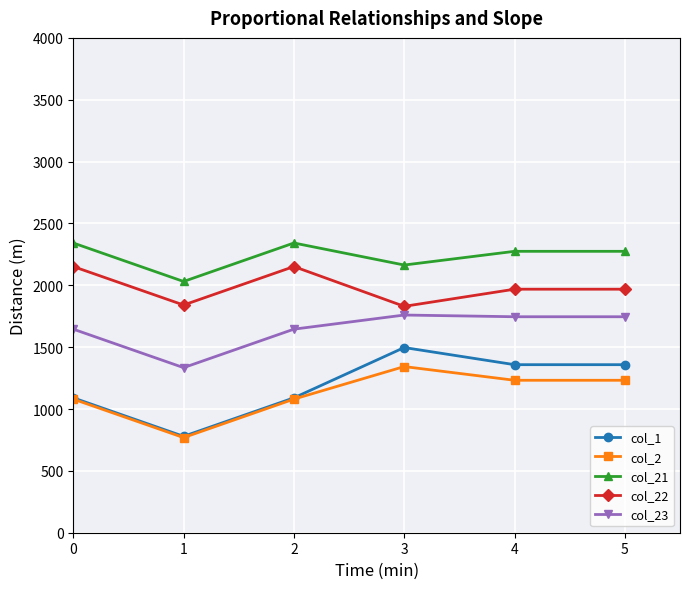

What is the average value of the col_1 series?

1195.6